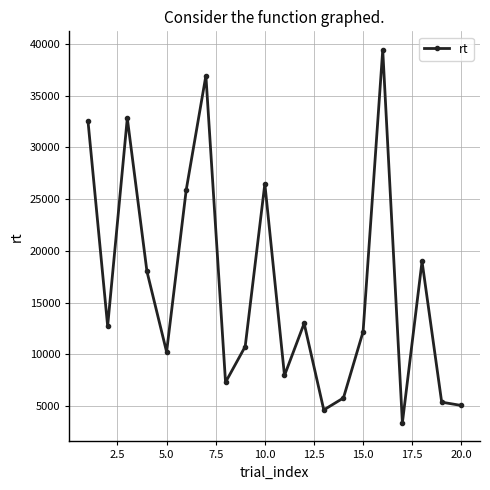

What is the difference between the maximum and minimum values?

36039